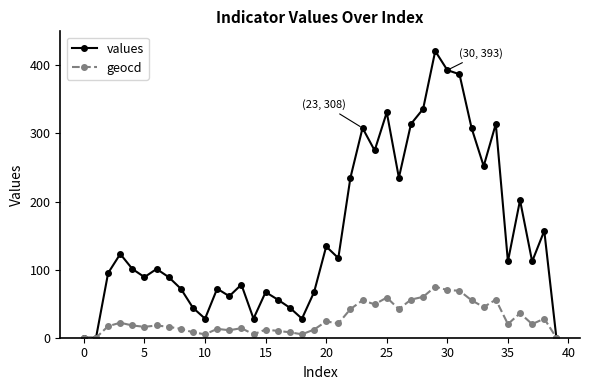

At how many categories does at least one series exceed 415?

1